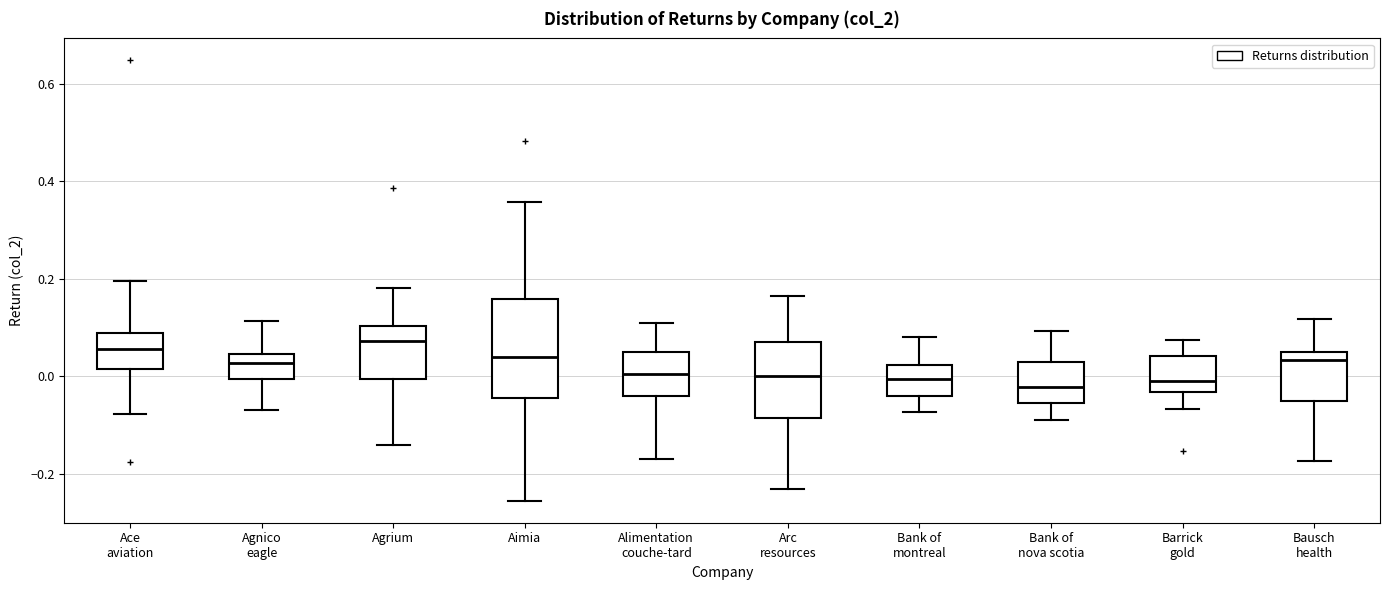

Reading left to right, transcribe this box plot: for each box, give where its median line is, the range the box spans, and where its two whiskers end, as read against the y-axis. The values are not printed on the chart, so give them approximately, as read against the axis.

Ace aviation: median 0.06, box 0.02 to 0.08, whiskers -0.08 to 0.20
Agnico eagle: median 0.02, box 0.00 to 0.04, whiskers -0.06 to 0.12
Agrium: median 0.08, box 0.00 to 0.10, whiskers -0.14 to 0.18
Aimia: median 0.04, box -0.04 to 0.16, whiskers -0.26 to 0.36
Alimentation couche-tard: median 0.00, box -0.04 to 0.06, whiskers -0.18 to 0.10
Arc resources: median 0.00, box -0.08 to 0.08, whiskers -0.24 to 0.16
Bank of montreal: median 0.00, box -0.04 to 0.02, whiskers -0.08 to 0.08
Bank of nova scotia: median -0.02, box -0.06 to 0.02, whiskers -0.10 to 0.10
Barrick gold: median 0.00, box -0.04 to 0.04, whiskers -0.06 to 0.08
Bausch health: median 0.04 (just below the box's upper edge), box -0.06 to 0.04, whiskers -0.18 to 0.12